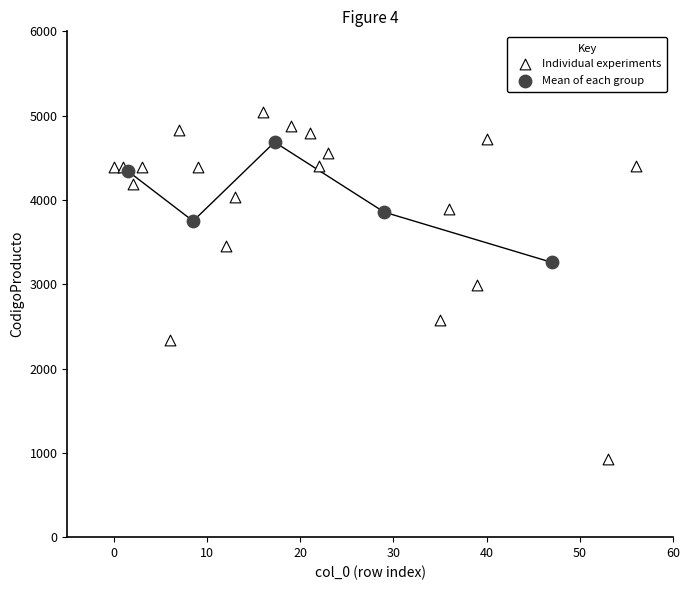

Which series reaches the maximum Y coordinate?

Individual experiments